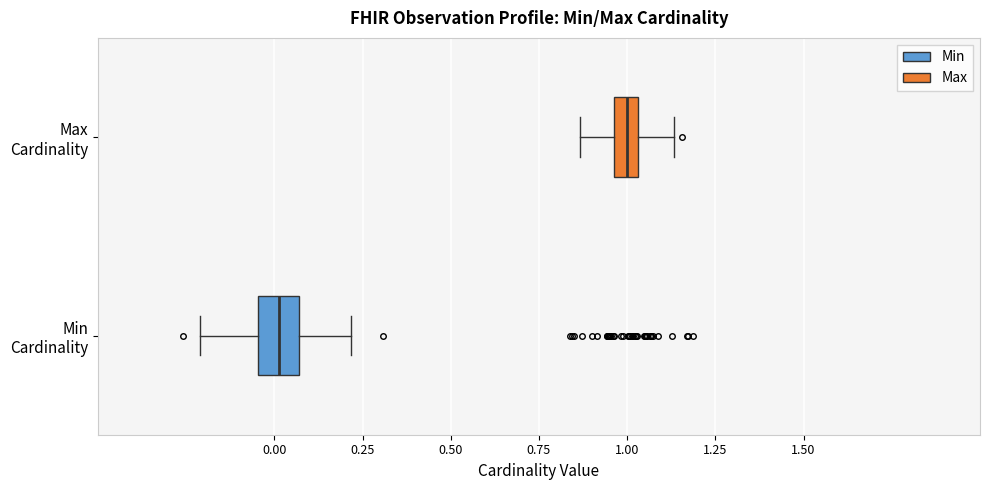

Which box's median line is the furthest to the left?

Min Cardinality